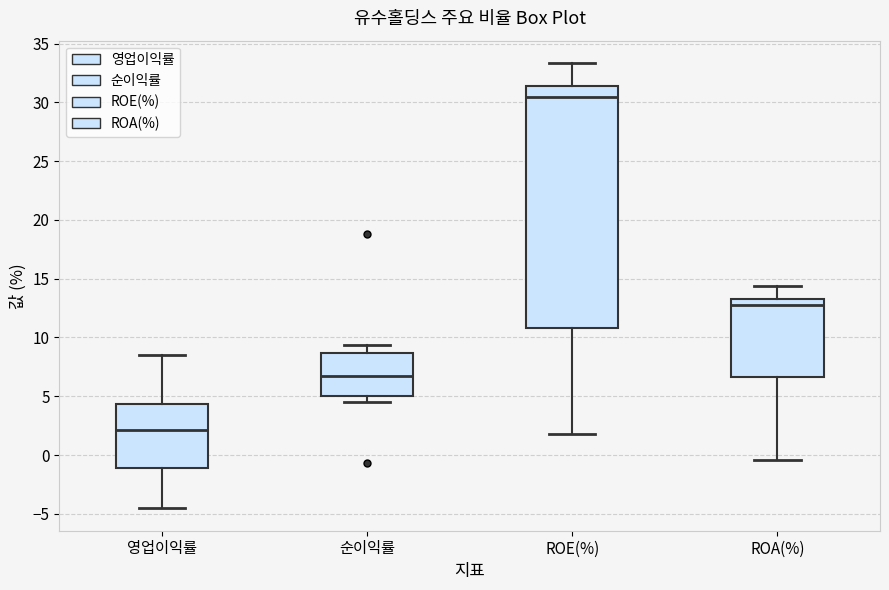

Reading left to right, transcribe this box plot: for each box, give where its median line is, the range the box spans, and where its two whiskers end, as read against the y-axis. The values are not printed on the chart, so give them approximately, as read against the axis.

영업이익률: median 2.0, box -1.0 to 4.5, whiskers -4.5 to 8.5
순이익률: median 6.5, box 5.0 to 8.5, whiskers 4.5 to 9.5
ROE(%): median 30.5, box 11.0 to 31.5, whiskers 2.0 to 33.5
ROA(%): median 13.0, box 6.5 to 13.5, whiskers -0.5 to 14.5